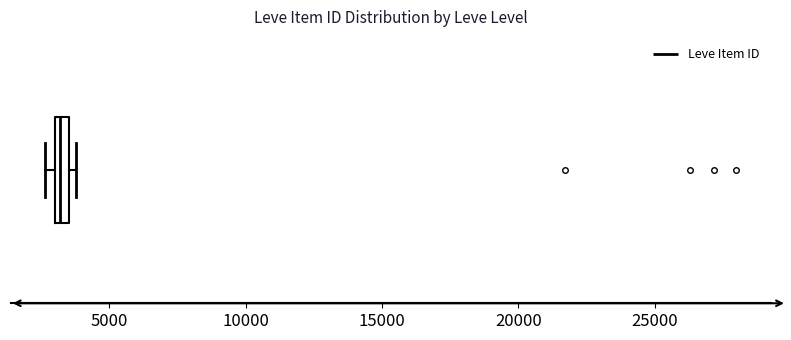

Where is the right edge of the box on the x-axis? The values are not printed on the chart, so give them approximately, as read against the axis.

3500